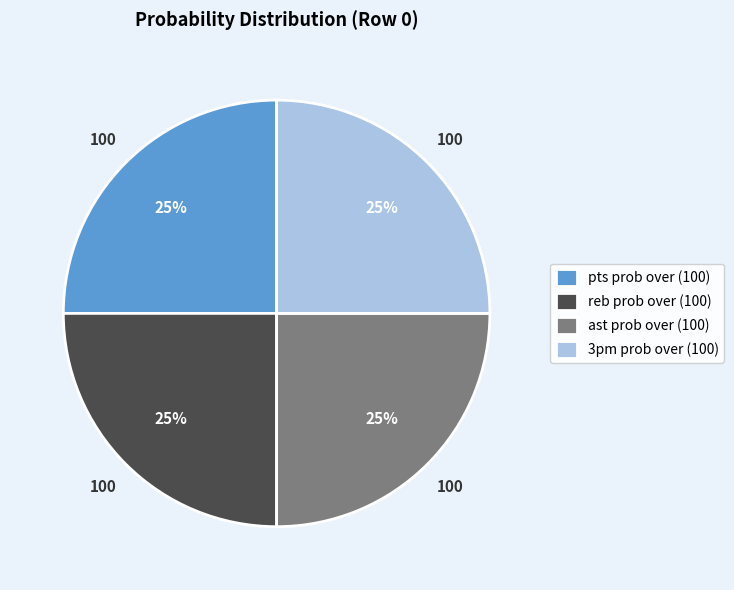

How many slices are in this pie chart?

4